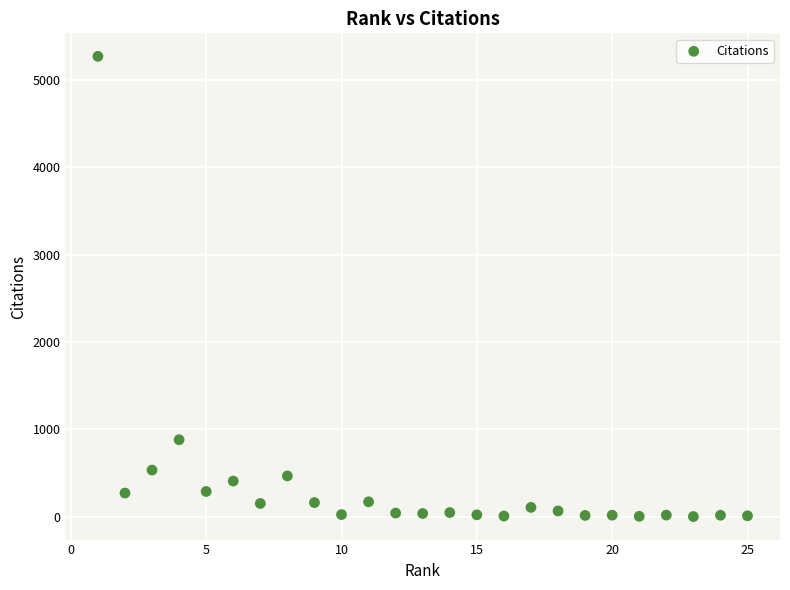

What Y value in the scatter plot is closest to 2634?

881